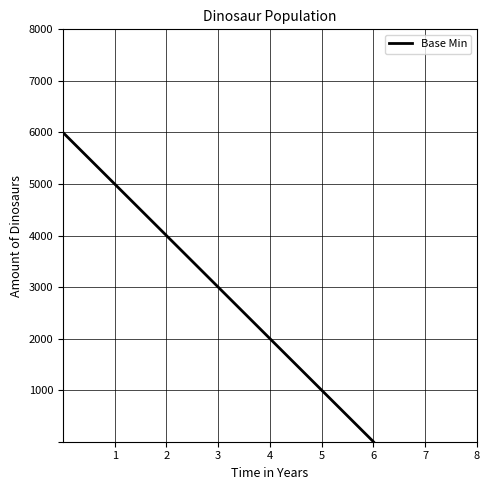

What is the maximum value shown in the chart?

6000